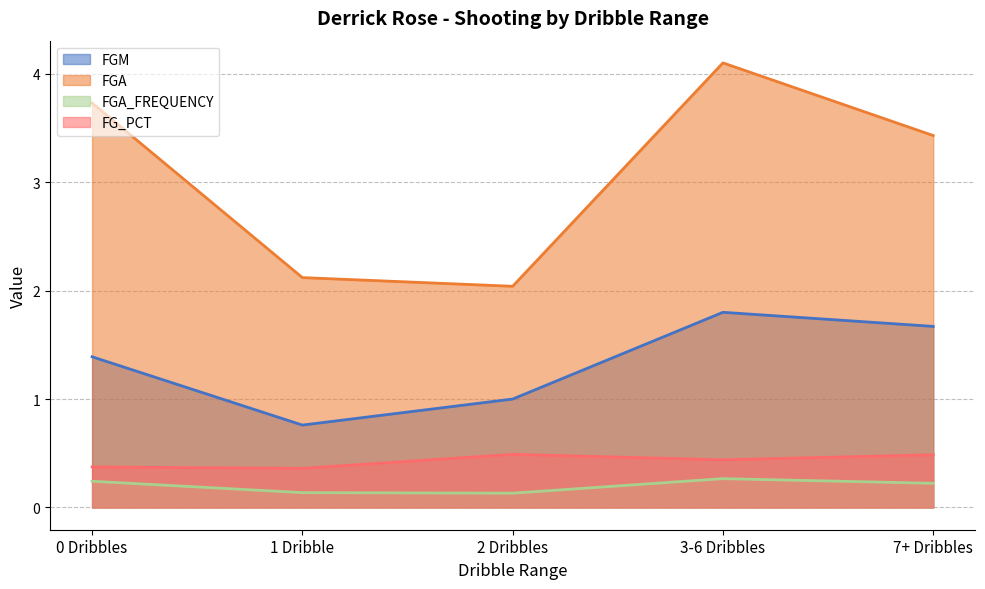

What is the value of the FGA point at the 5th from the left?

3.4